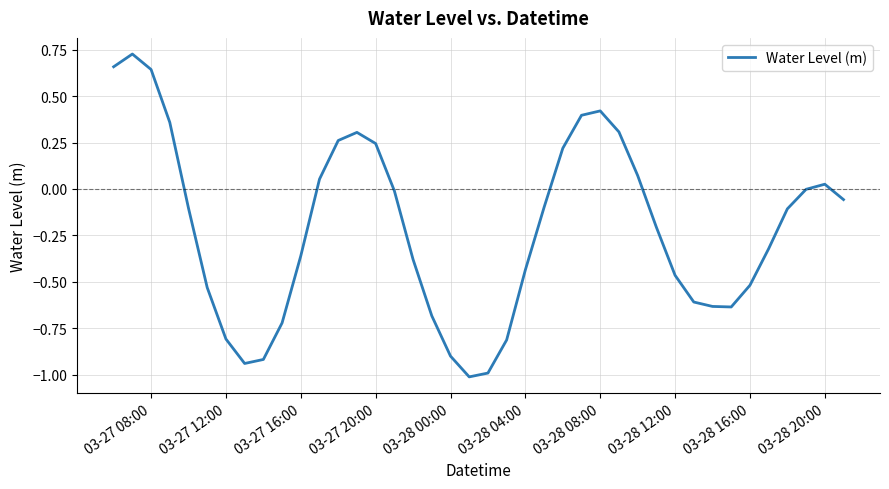

What is the minimum value shown in the chart?

-1.0